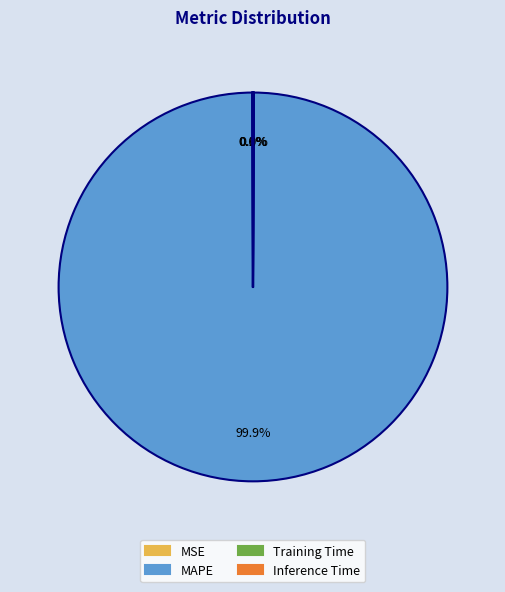

Is there any slice that represents more than half of the pie?

Yes